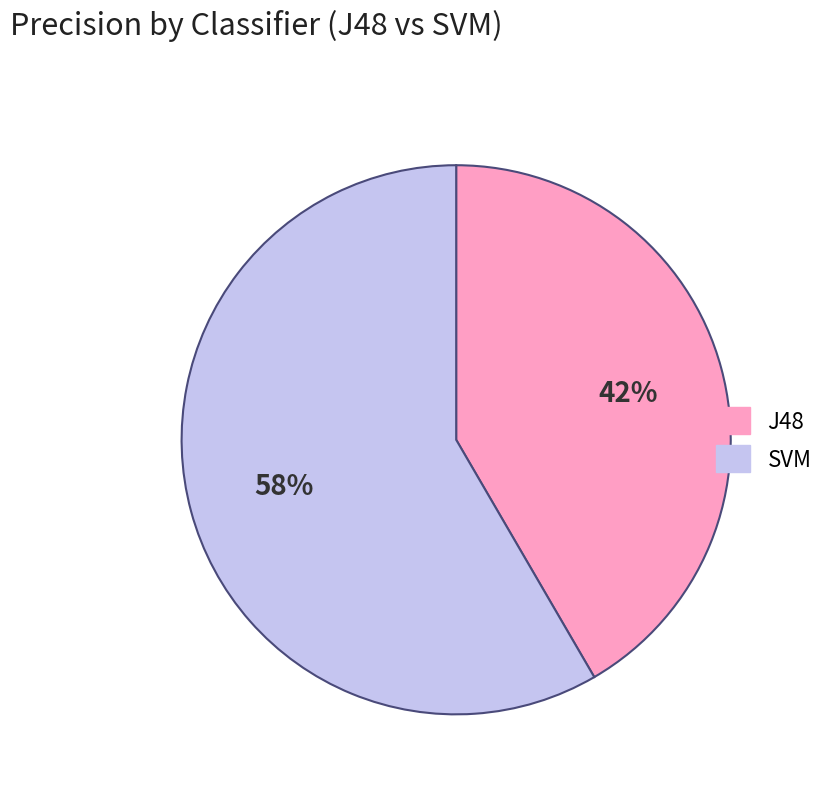

To the nearest percent, what is the combined percentage of SVM and J48?

100%